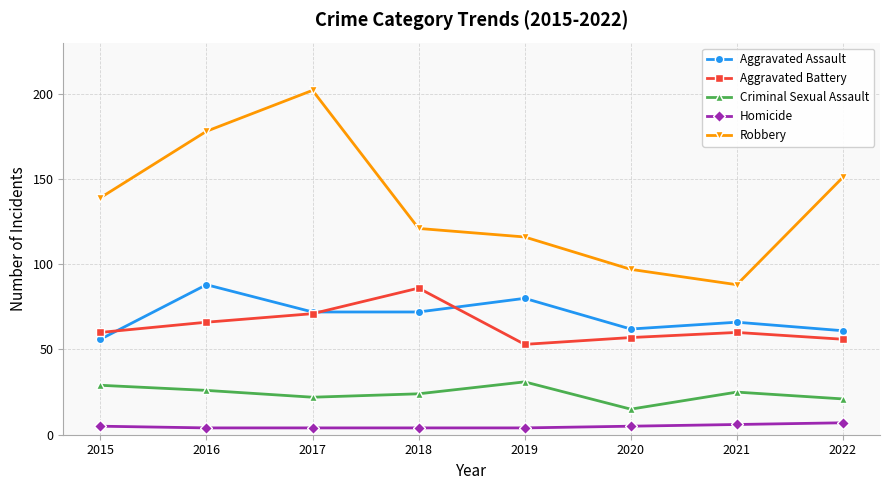

How many Homicide values are between 4 and 6?

7